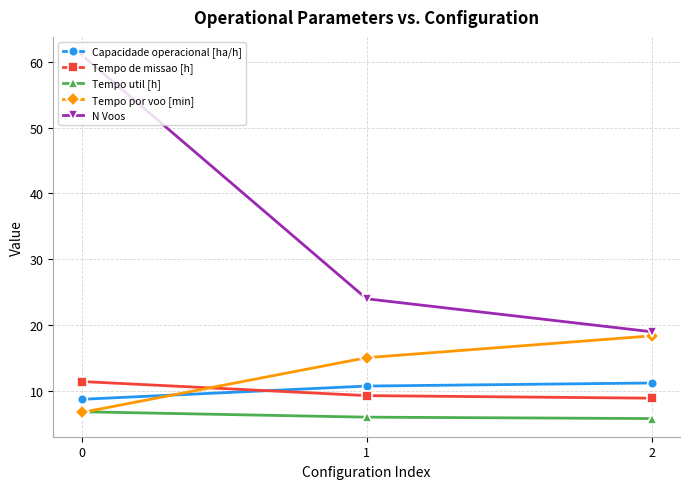

At how many categories does at least one series exceed 13?

3